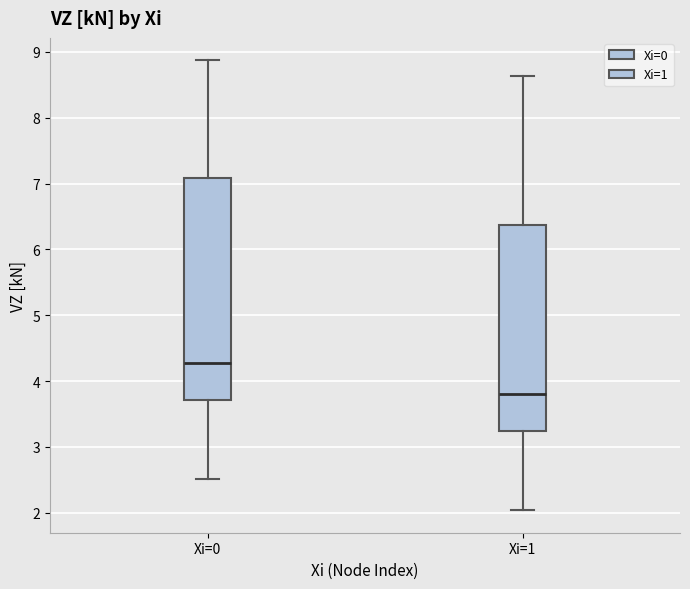

Reading left to right, read every box against the y-axis: the position of its median line, the range the box covers, and the ends of its whiskers. The values are not printed on the chart, so give them approximately, as read against the axis.

Xi=0: median 4.3, box 3.7 to 7.1, whiskers 2.5 to 8.9
Xi=1: median 3.8, box 3.2 to 6.4, whiskers 2.0 to 8.6